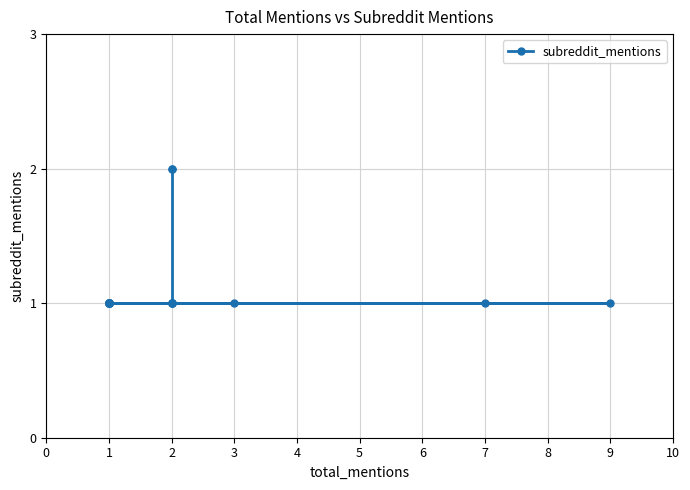

Does the chart have visible grid lines?

Yes